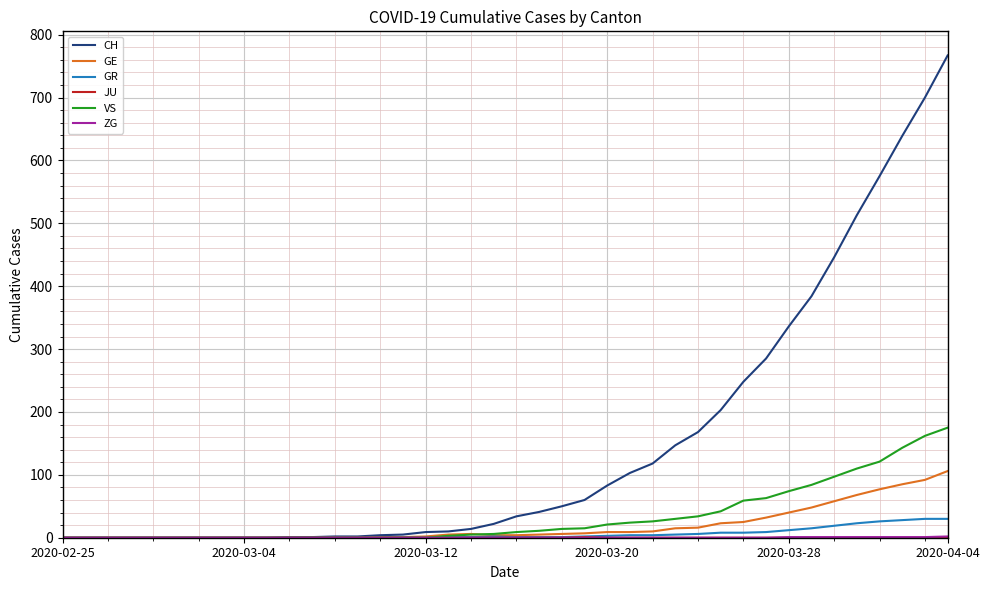

Which series has the widest spread of values?

CH